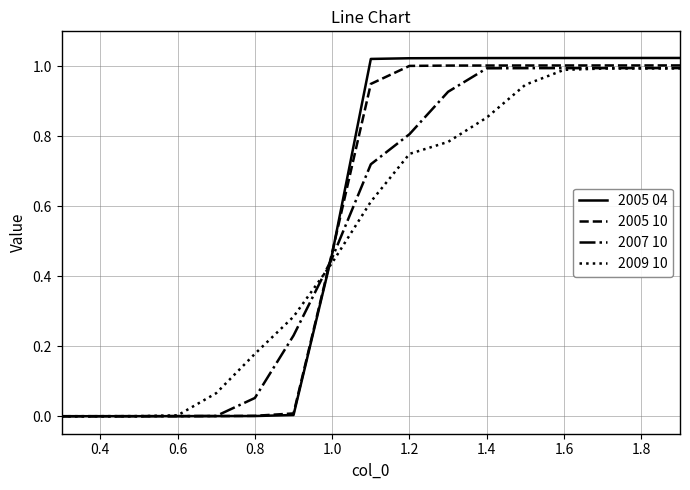

Which series has the largest range (max minus min)?

2005 04